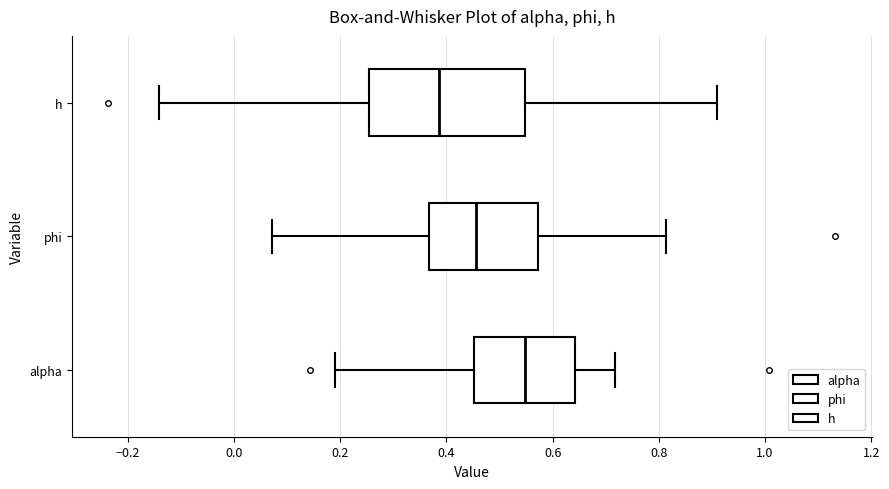

Reading bottom to top, read every box against the x-axis: the position of its median line, the range the box covers, and the ends of its whiskers. The values are not printed on the chart, so give them approximately, as read against the axis.

alpha: median 0.54, box 0.46 to 0.64, whiskers 0.20 to 0.72
phi: median 0.46, box 0.36 to 0.58, whiskers 0.08 to 0.82
h: median 0.38, box 0.26 to 0.54, whiskers -0.14 to 0.90